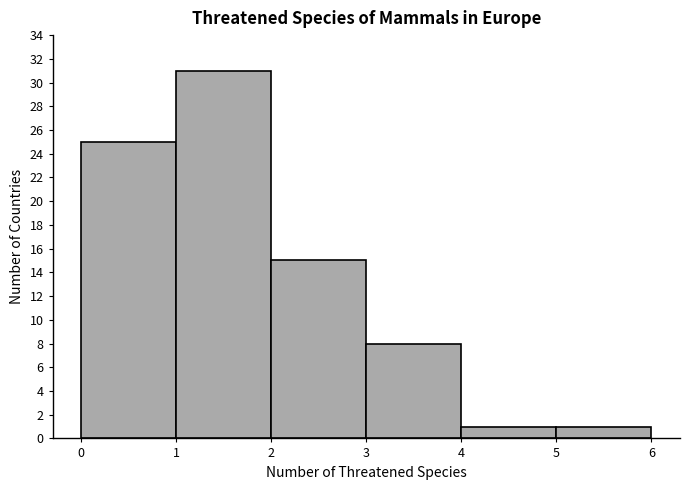

Reading left to right, transcribe this chart: for each bar, give the range it covers on the x-axis and its height. The values are not printed on the chart, so give them approximately, as read against the axis.

0 to 1: 25
1 to 2: 31
2 to 3: 15
3 to 4: 8
4 to 5: 1
5 to 6: 1